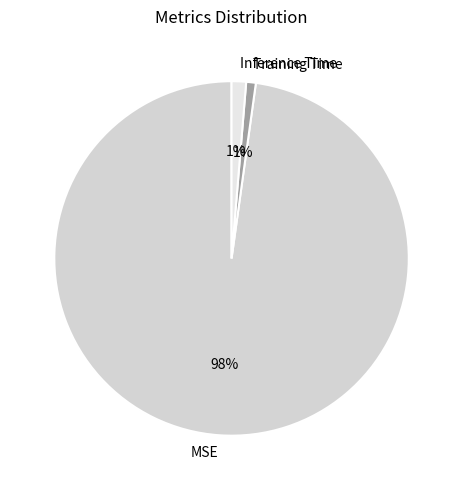

Is there a majority slice in this chart?

Yes